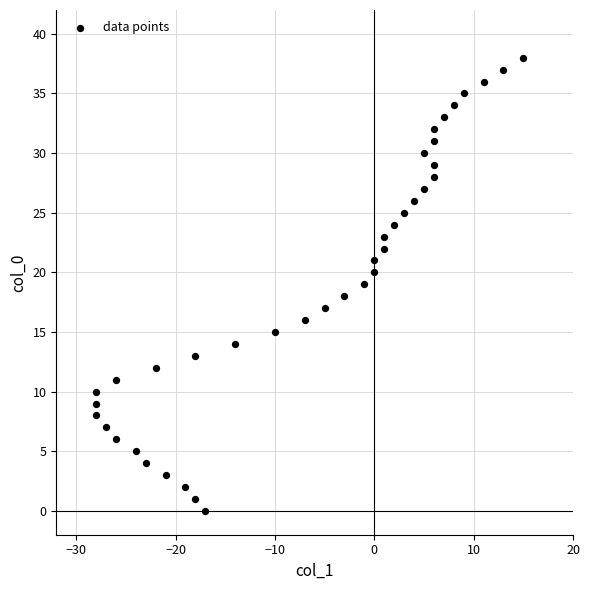

What is the range of X values (max minus min)?

43